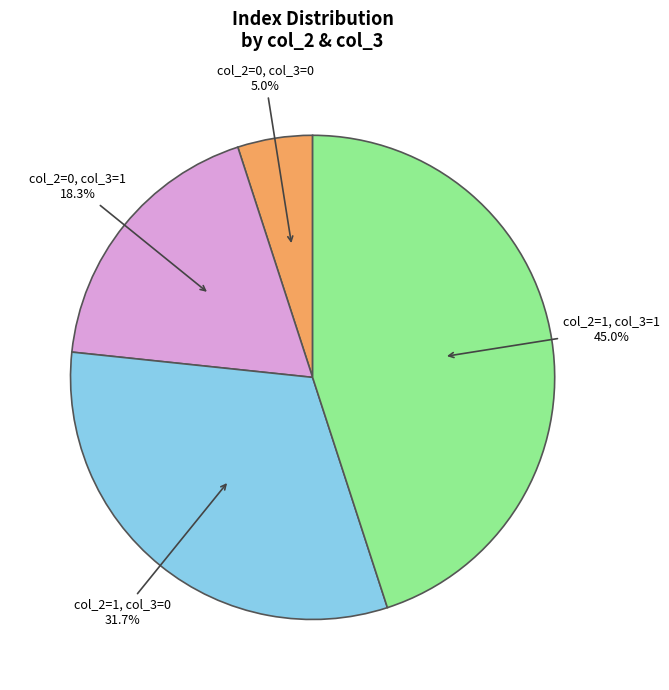

How much of the chart is everything except col_2=1, col_3=0?

68.3%